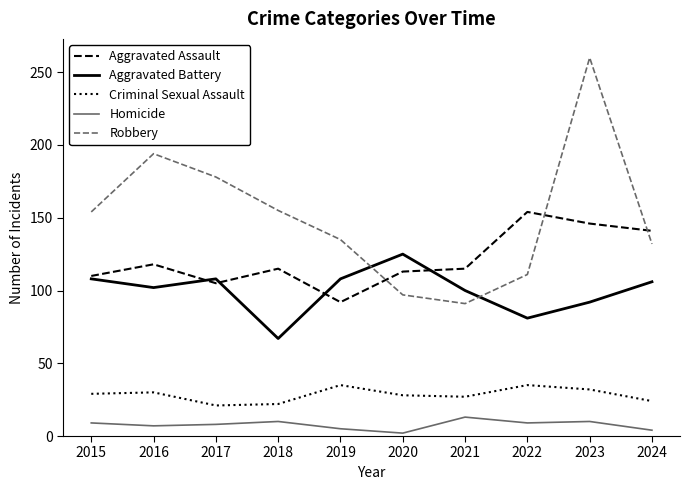

True or false: Homicide and Aggravated Assault cross at least once.

False